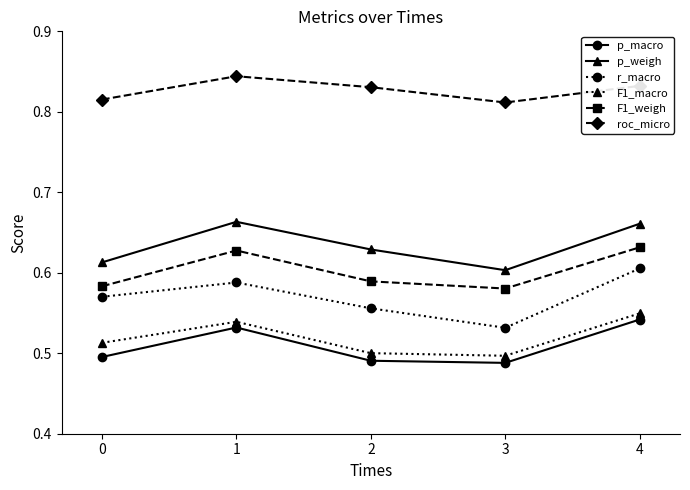

What is the sum of the p_weigh values at 0 and 3?

1.2